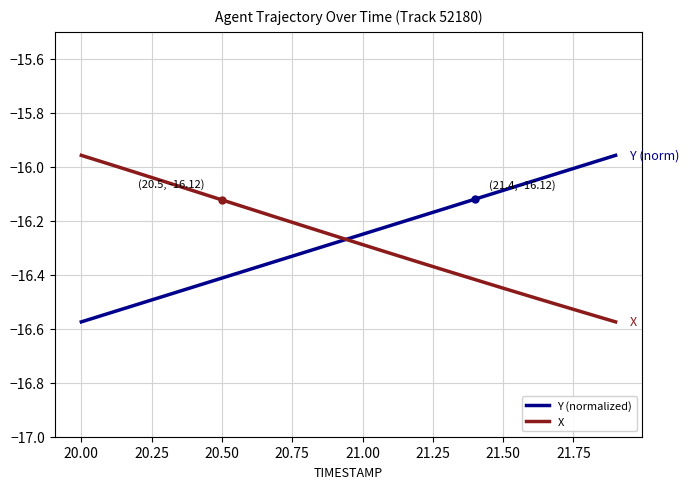

At how many categories does at least one series exceed -16?

4